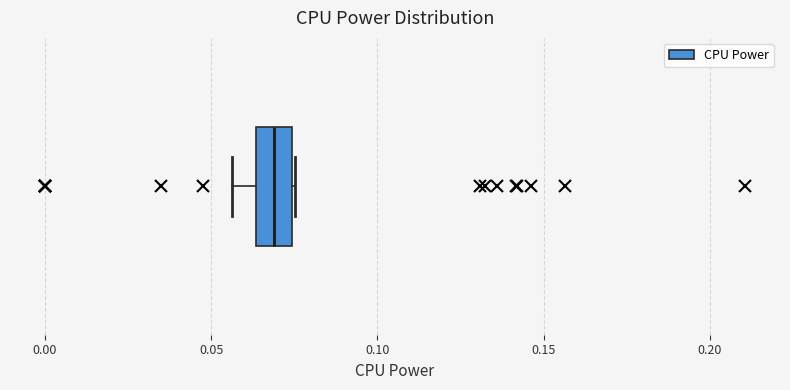

Read this box plot against the x-axis: the position of the median line, the range covered by the box, and the ends of both whiskers. The values are not printed on the chart, so give them approximately, as read against the axis.

median 0.070, box 0.065 to 0.075, whiskers 0.055 to 0.075